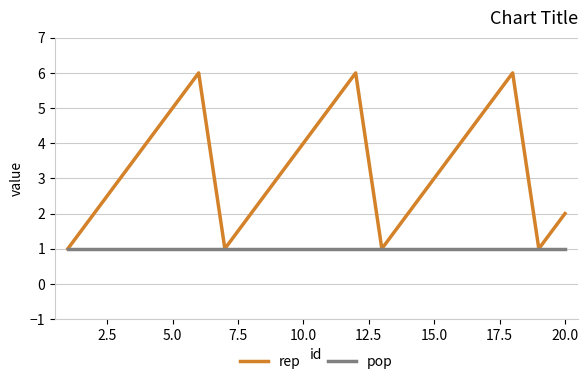

How many lines are shown in the chart?

2